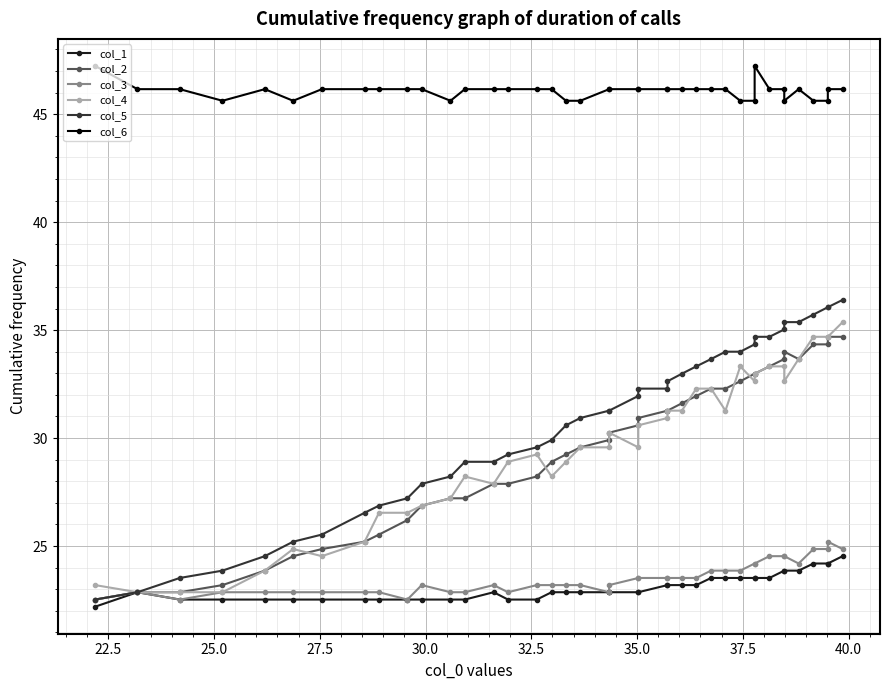

How many values in the col_5 series exceed 31?

21